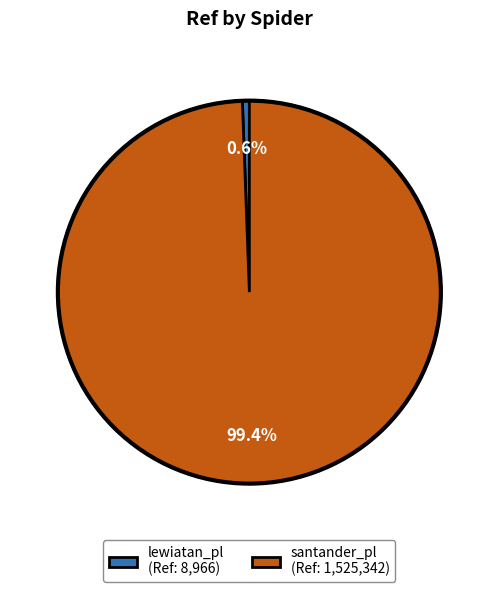

Count the number of slices in the pie.

2